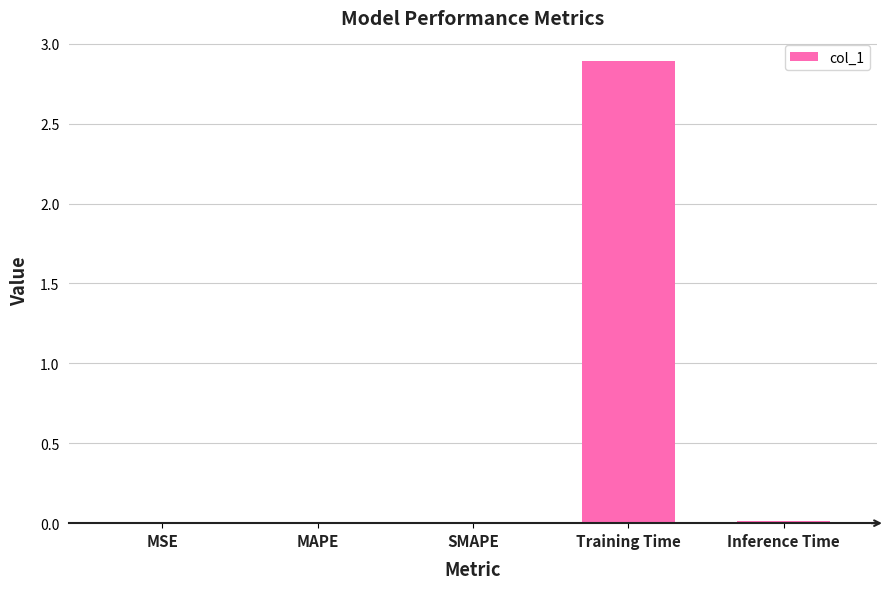

True or false: the data shows 0.0 at MAPE.

True